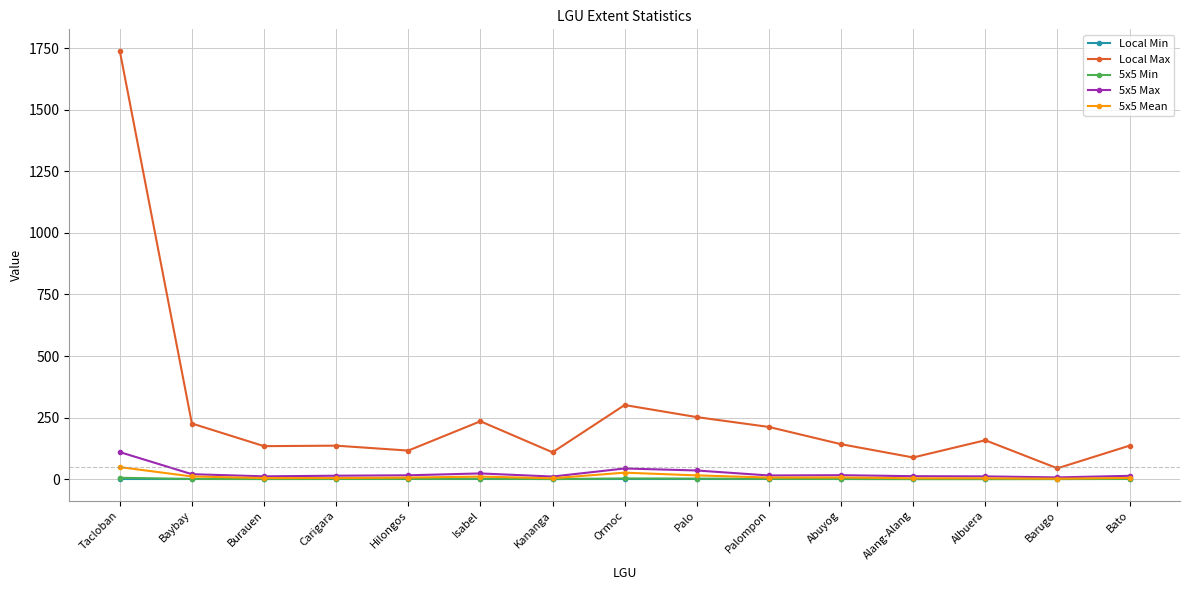

What is the minimum value for Local Max?

44.0